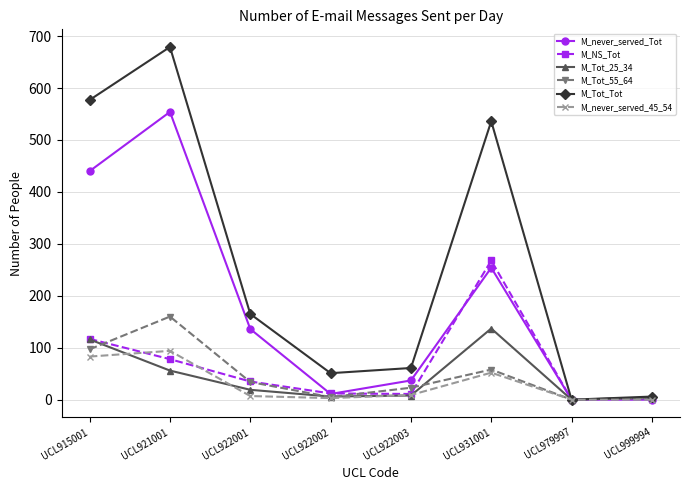

Where is M_Tot_Tot nearest to the value 339?

UCL922001